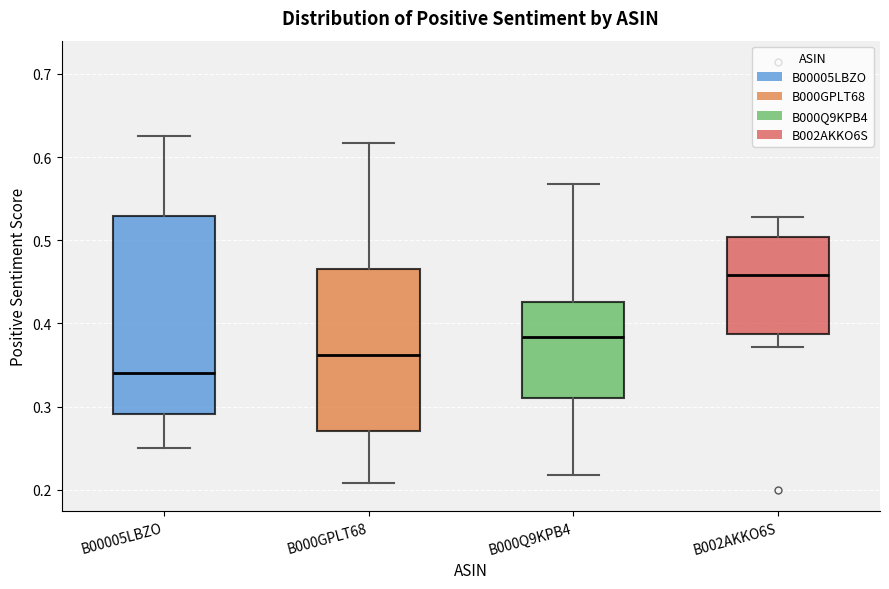

Reading left to right, read every box against the y-axis: the position of its median line, the range the box covers, and the ends of its whiskers. The values are not printed on the chart, so give them approximately, as read against the axis.

B00005LBZO: median 0.34, box 0.29 to 0.53, whiskers 0.25 to 0.63
B000GPLT68: median 0.36, box 0.27 to 0.46, whiskers 0.21 to 0.62
B000Q9KPB4: median 0.38, box 0.31 to 0.43, whiskers 0.22 to 0.57
B002AKKO6S: median 0.46, box 0.39 to 0.50, whiskers 0.37 to 0.53